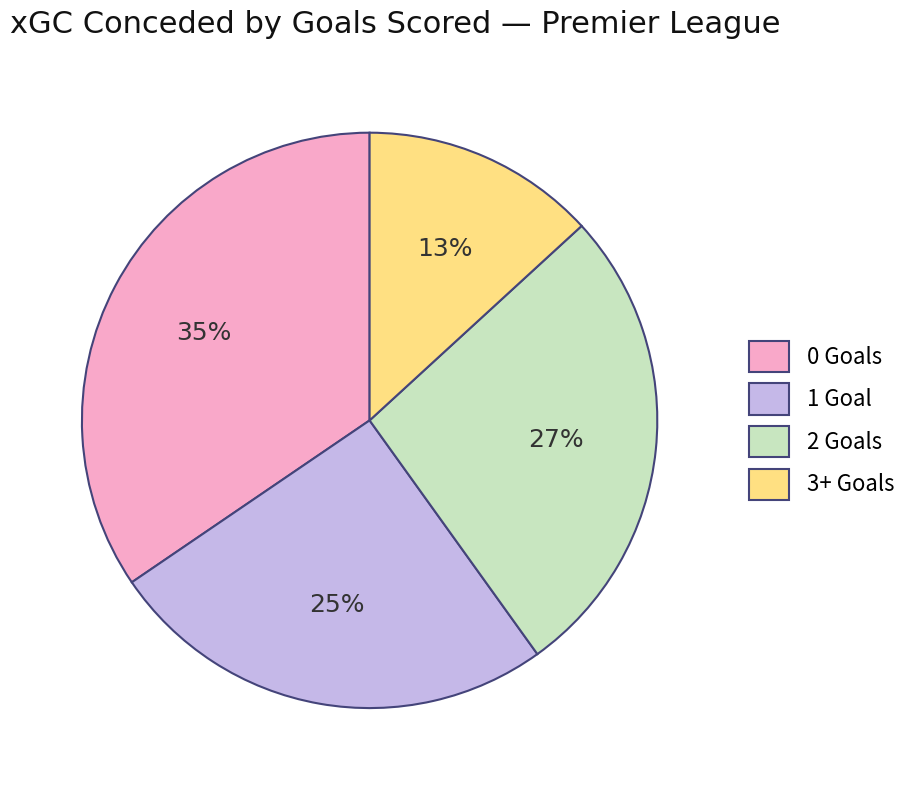

The 0 Goals slice represents 35% of the pie. True or false?

True